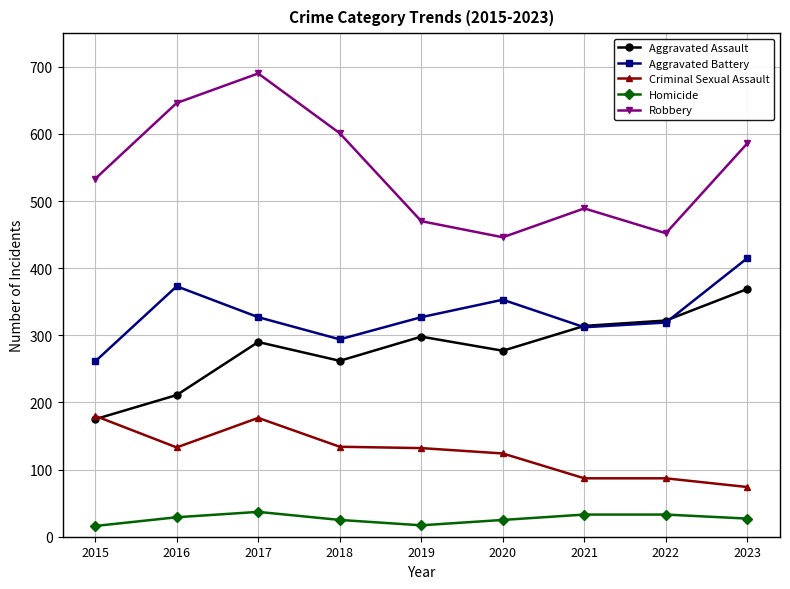

The Aggravated Battery series shows 312 at 2021. True or false?

True